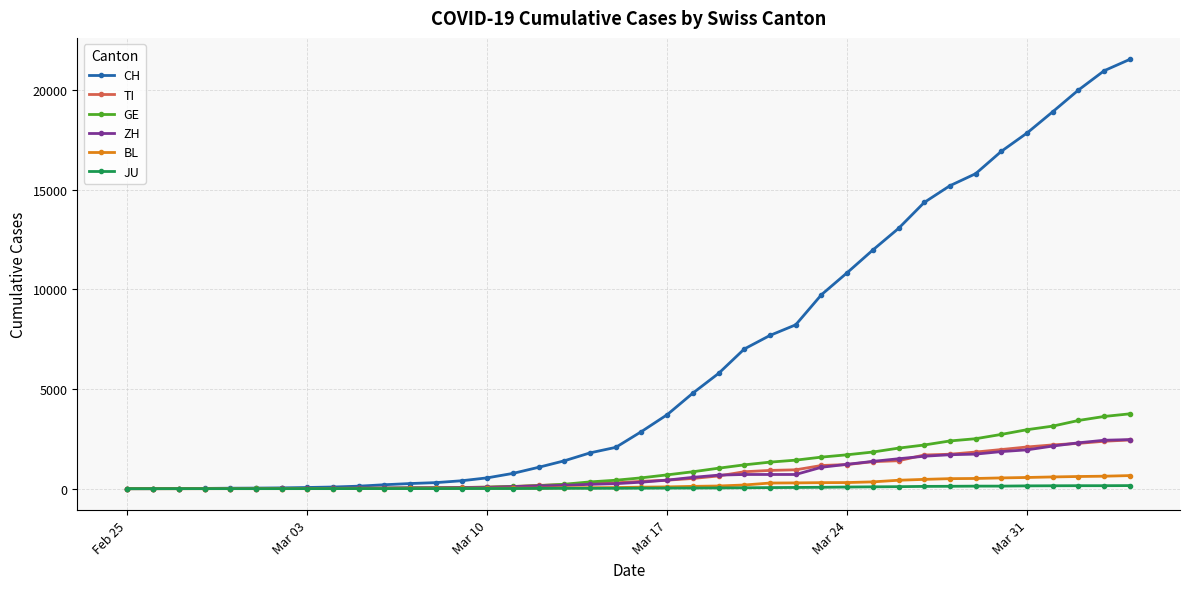

Which series has the largest total across all categories?

CH